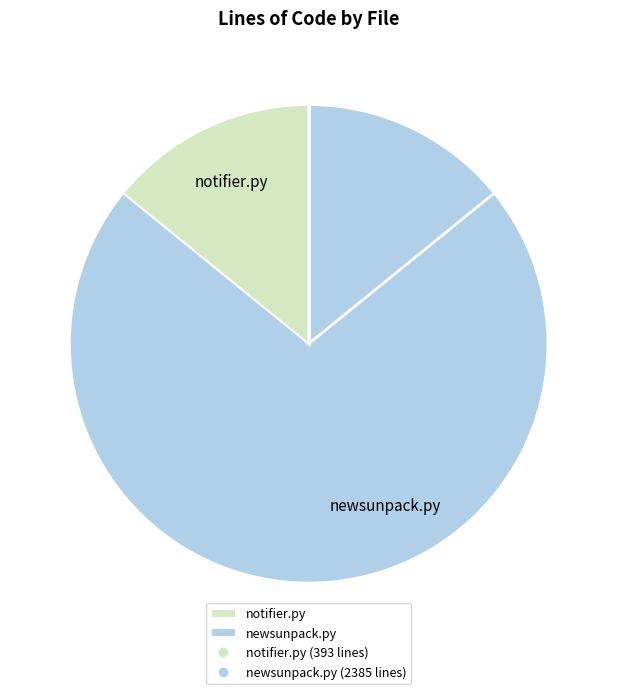

Which slice is the smallest?

notifier.py